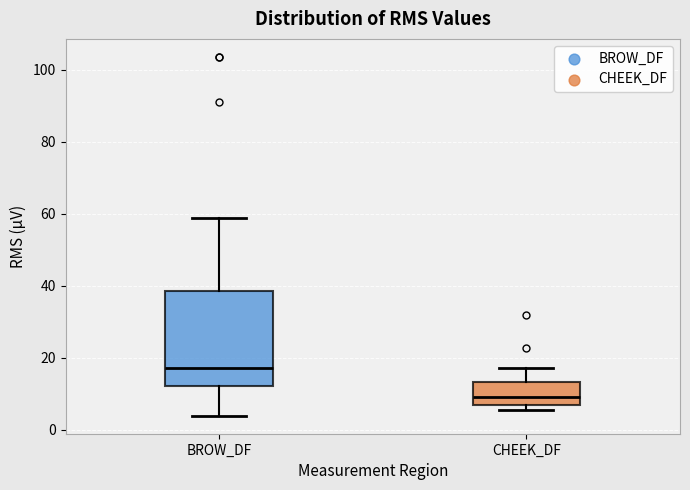

Which box's median line is the lowest?

CHEEK_DF